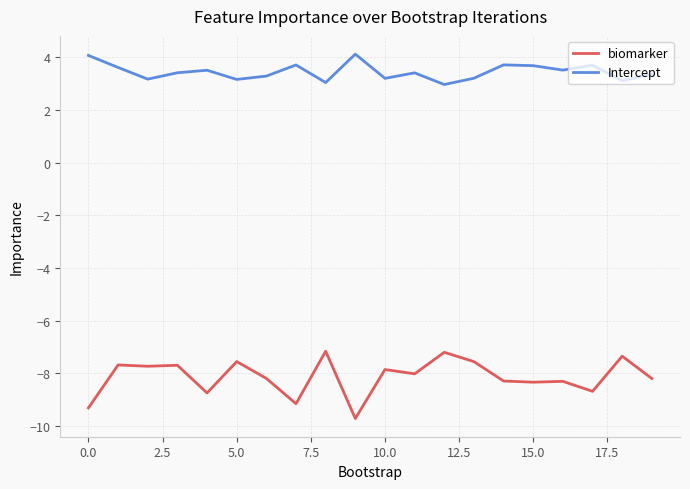

True or false: biomarker and Intercept intersect in this chart.

False